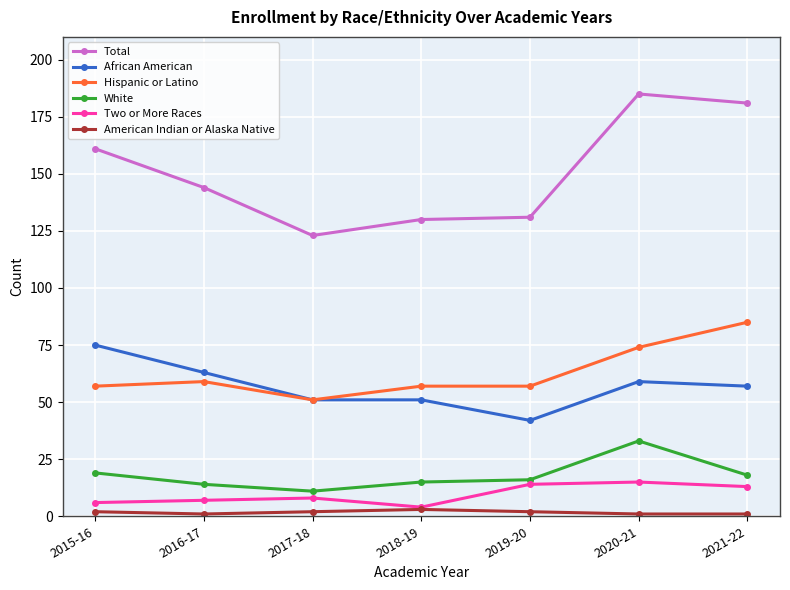

True or false: White has more than 2 interior local peaks.

False